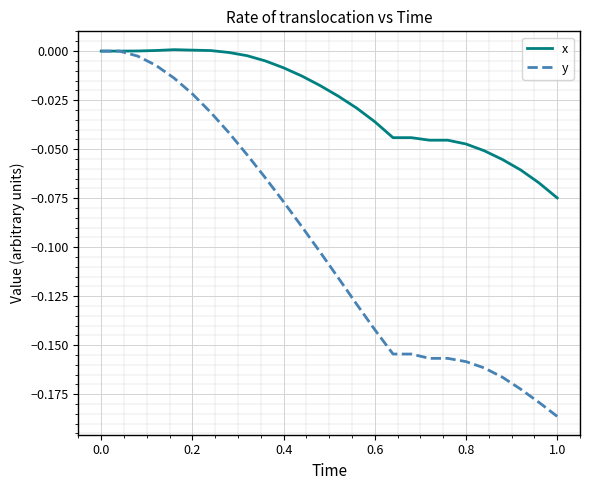

Which series has the largest total across all categories?

x